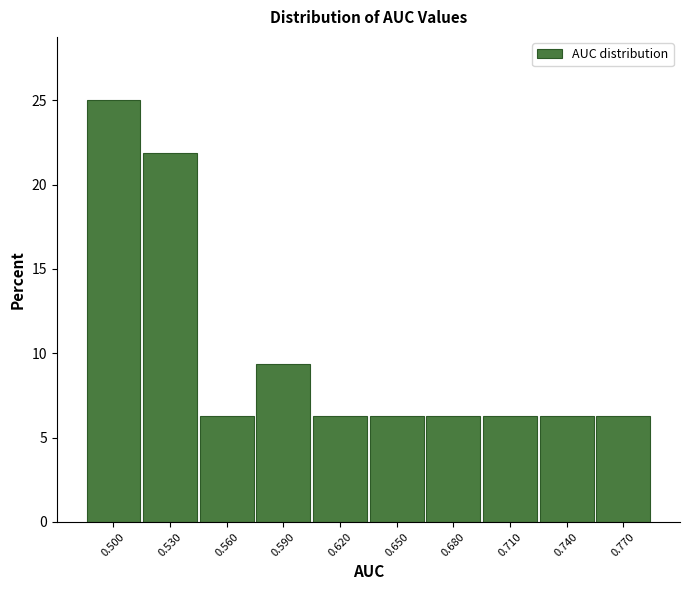

What is the height of the bar covering 0.575 to 0.605 on the x-axis? Neither the bar edges nor the heights are printed on the chart, so give them approximately, as read against the axes.

9.5